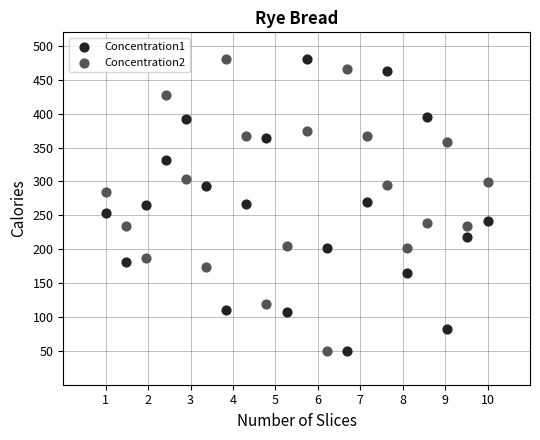

Across all data points, what is the range of Y values (max minus min)?

430.0